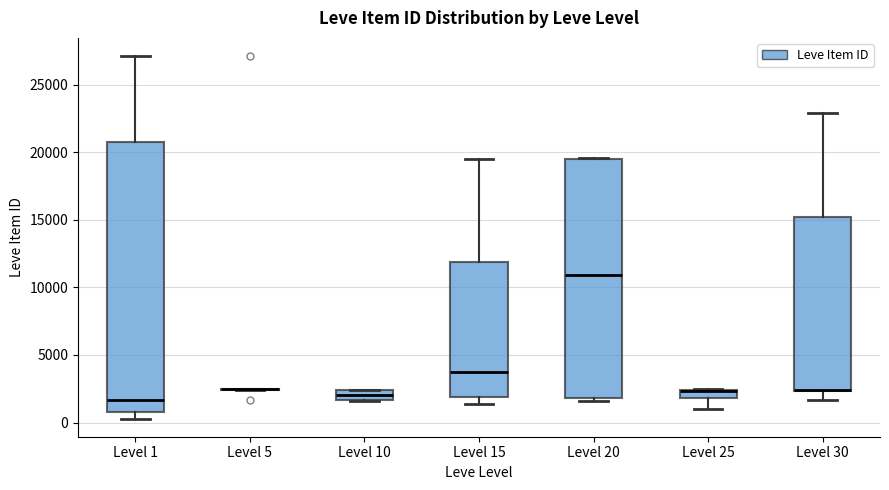

Which box is the tallest, from its lower edge to its upper edge?

Level 1